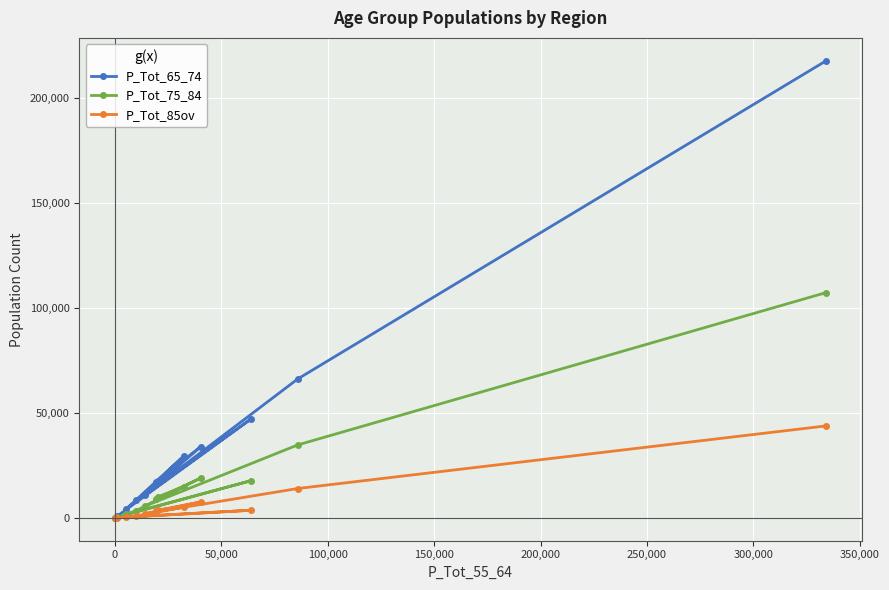

True or false: P_Tot_85ov and P_Tot_65_74 cross at least once.

False